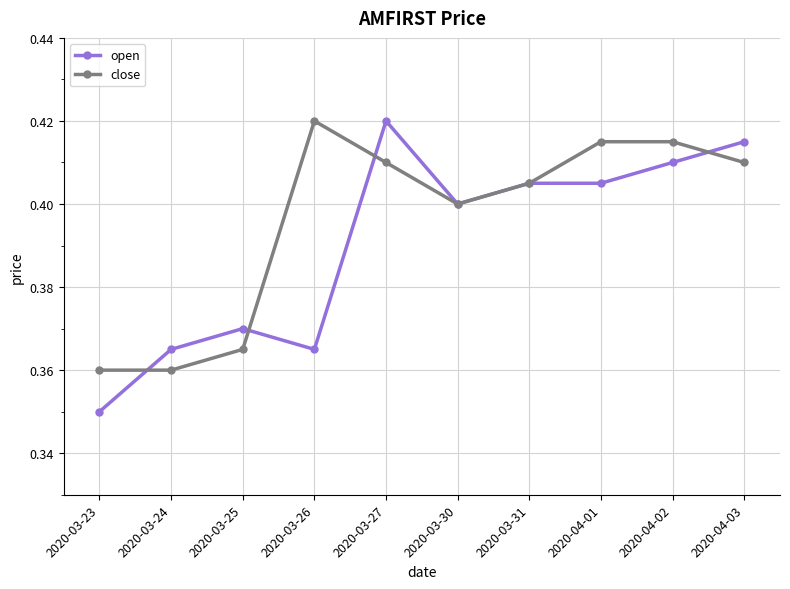

What is the total value across all series at 2020-04-01?

0.8